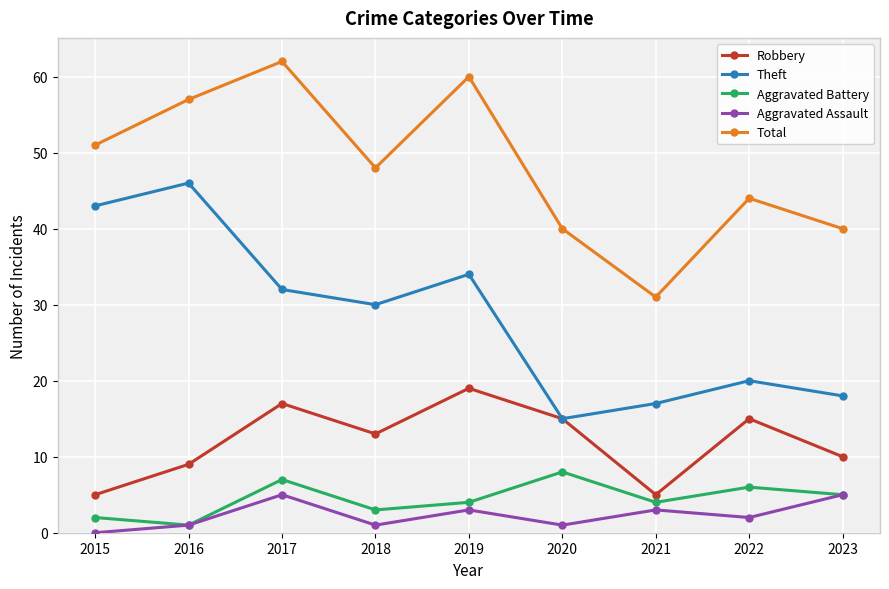

At which label does Aggravated Battery first exceed 4?

2017